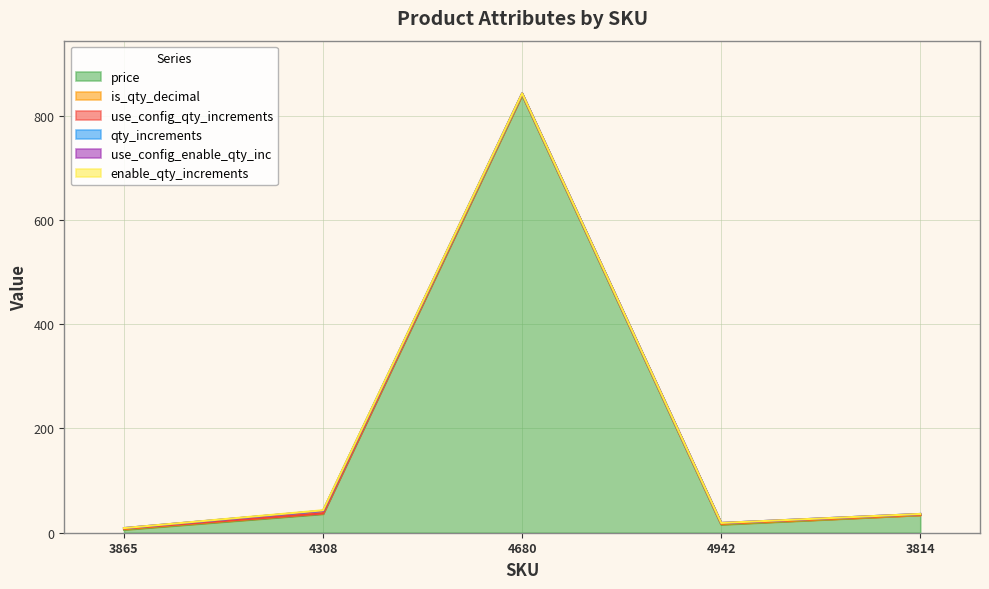

What is the sum of all use_config_qty_increments values?

4.0